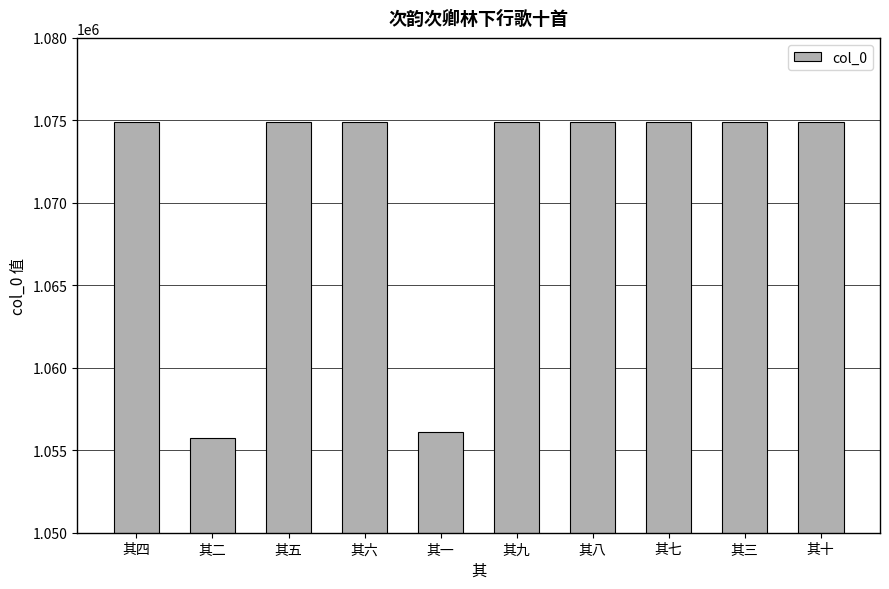

What is the label of the 4th bar from the left?

其六